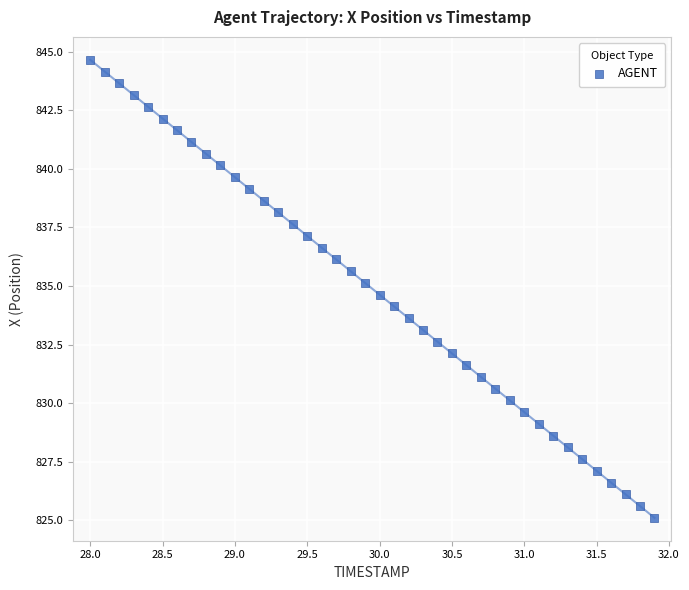

What is the range of X values (max minus min)?

3.9